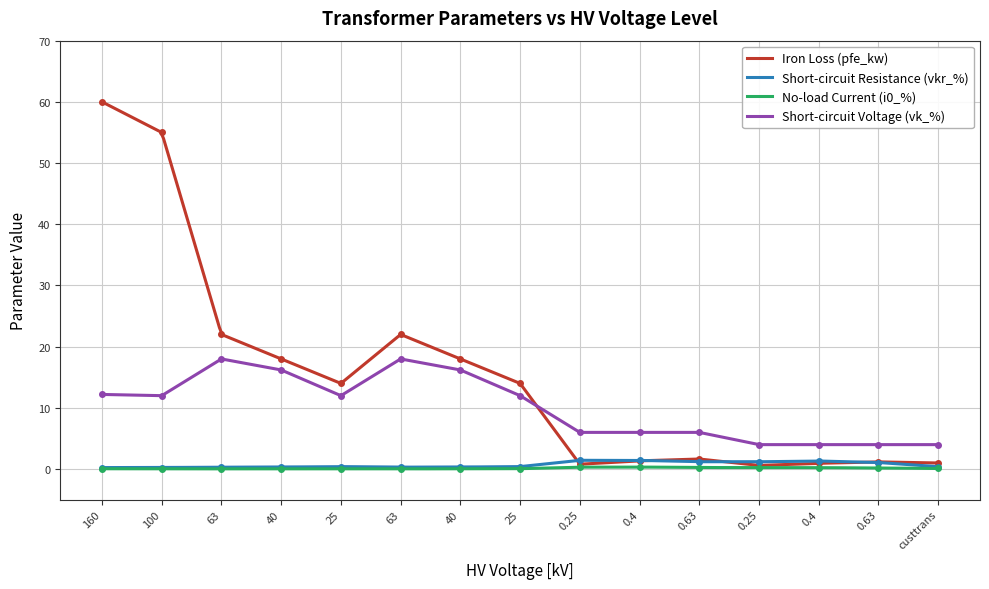

Reading left to right, what are all the values shown in this chart?

pfe_kw: 60.0	55.0	22.0	18.0	14.0	22.0	18.0	14.0	0.8	1.4	1.6	0.6	0.9	1.2	1.0
vkr_percent: 0.2	0.3	0.3	0.3	0.4	0.3	0.3	0.4	1.4	1.4	1.2	1.2	1.3	1.1	0.4
i0_percent: 0.1	0.1	0.0	0.1	0.1	0.0	0.1	0.1	0.3	0.3	0.3	0.2	0.2	0.2	0.1
vk_percent: 12.2	12.0	18.0	16.2	12.0	18.0	16.2	12.0	6.0	6.0	6.0	4.0	4.0	4.0	4.0